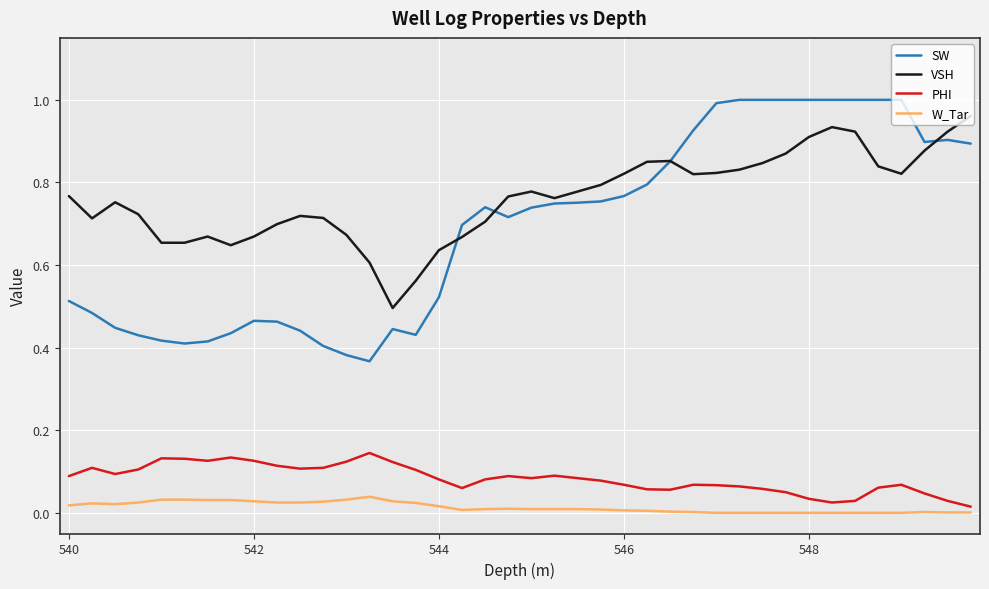

Which series has the widest spread of values?

SW